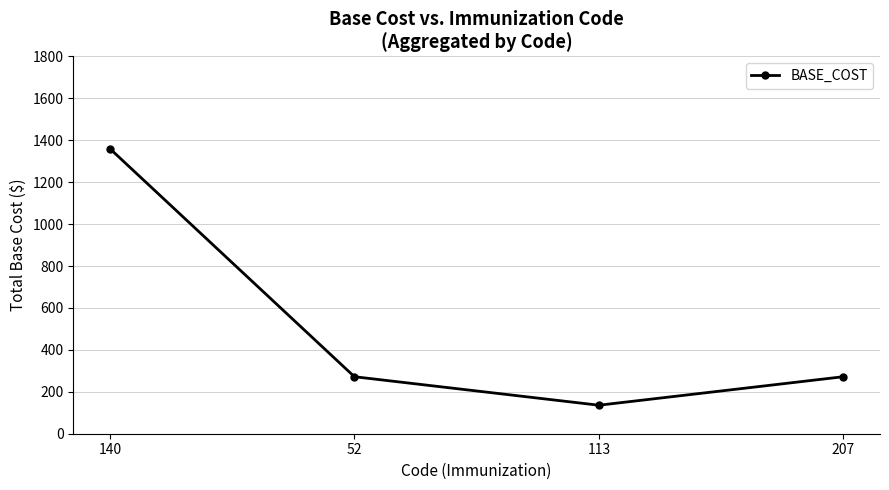

At which category does the data reach its first local valley?

113